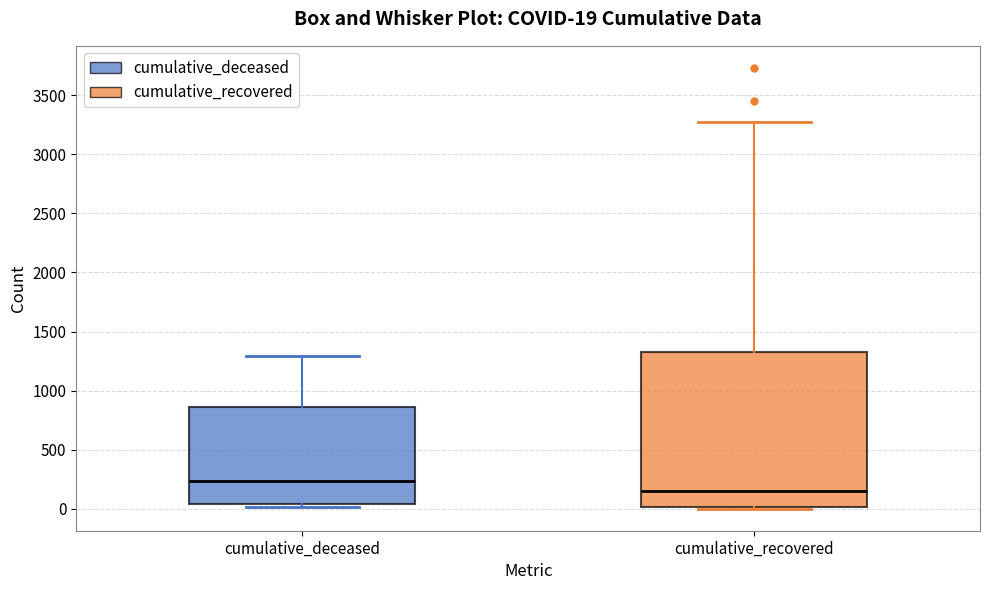

Which box is the tallest, from its lower edge to its upper edge?

cumulative_recovered